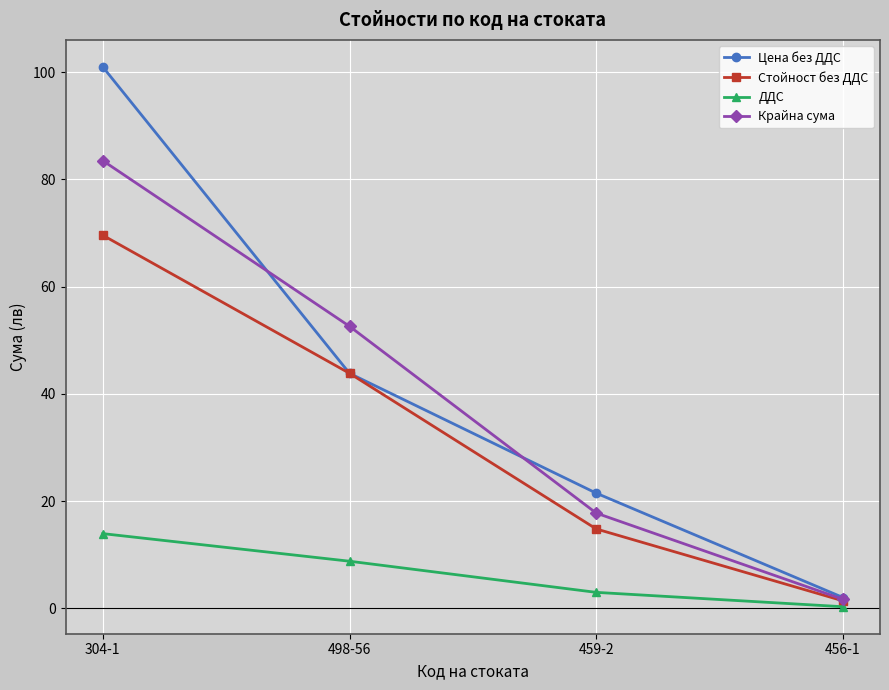

What is the value of the Крайна сума point at the 3rd from the left?

17.8